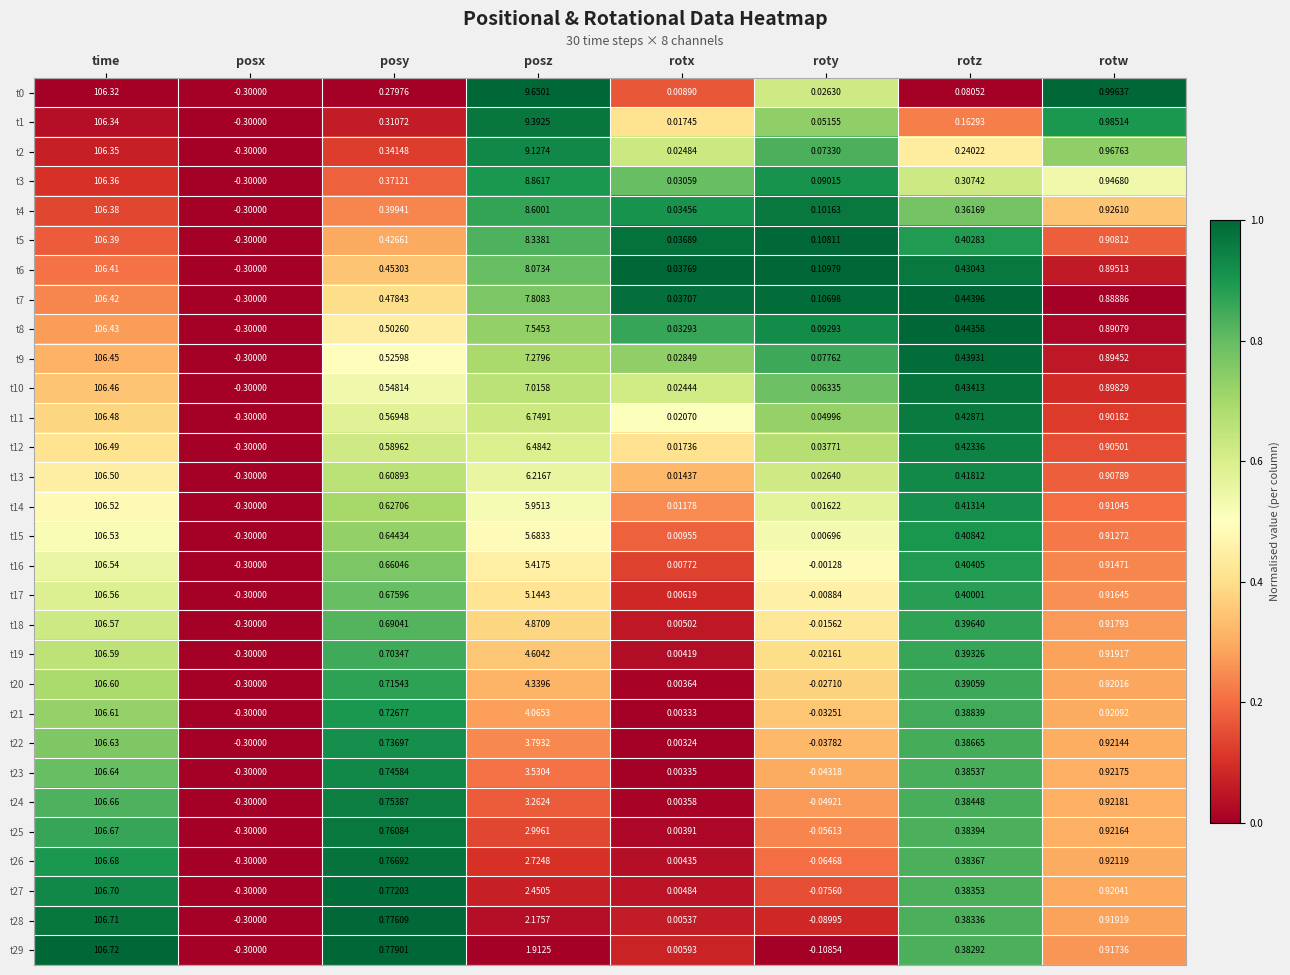

At which category is the sum across all series the highest?

time